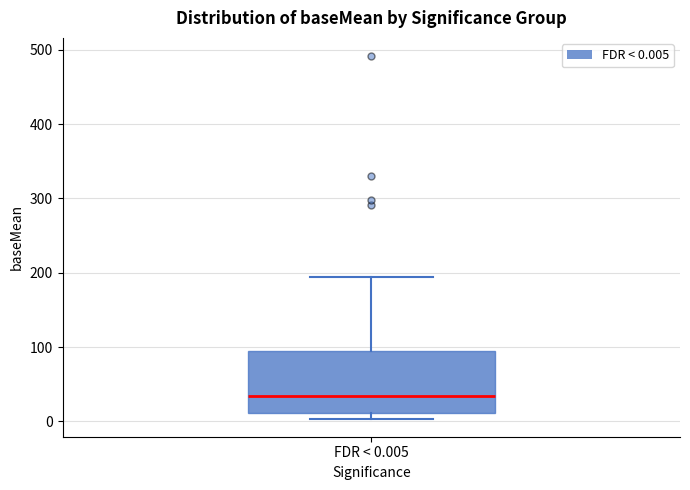

Read this box plot against the y-axis: the position of the median line, the range covered by the box, and the ends of both whiskers. The values are not printed on the chart, so give them approximately, as read against the axis.

median 30, box 10 to 100, whiskers 0 to 190